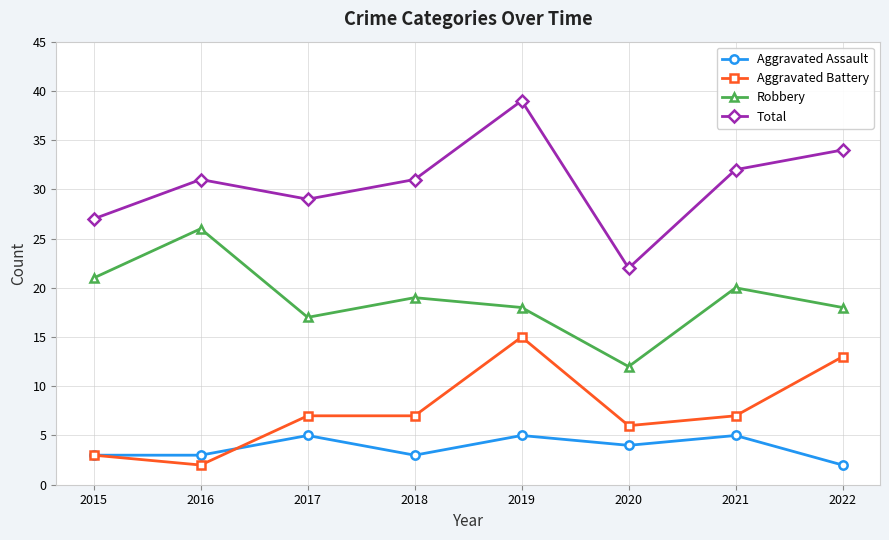

What is the total value across all series at 2017?

58